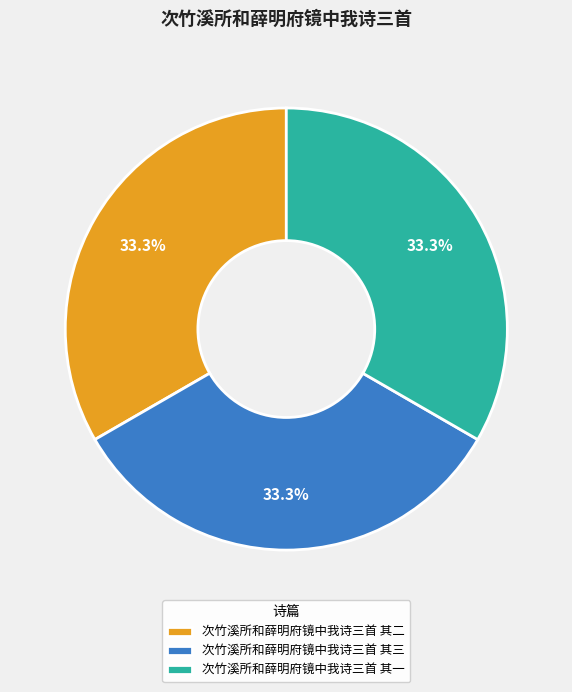

True or false: 次竹溪所和薛明府镜中我诗三首 其一 accounts for 33% of the total.

True